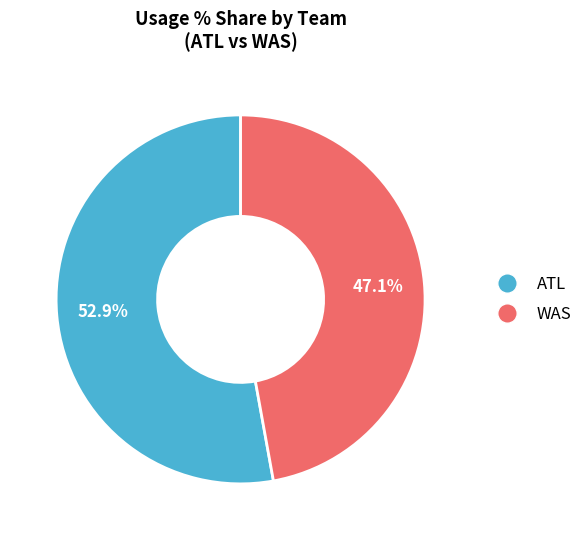

Is there any slice that represents more than half of the pie?

Yes